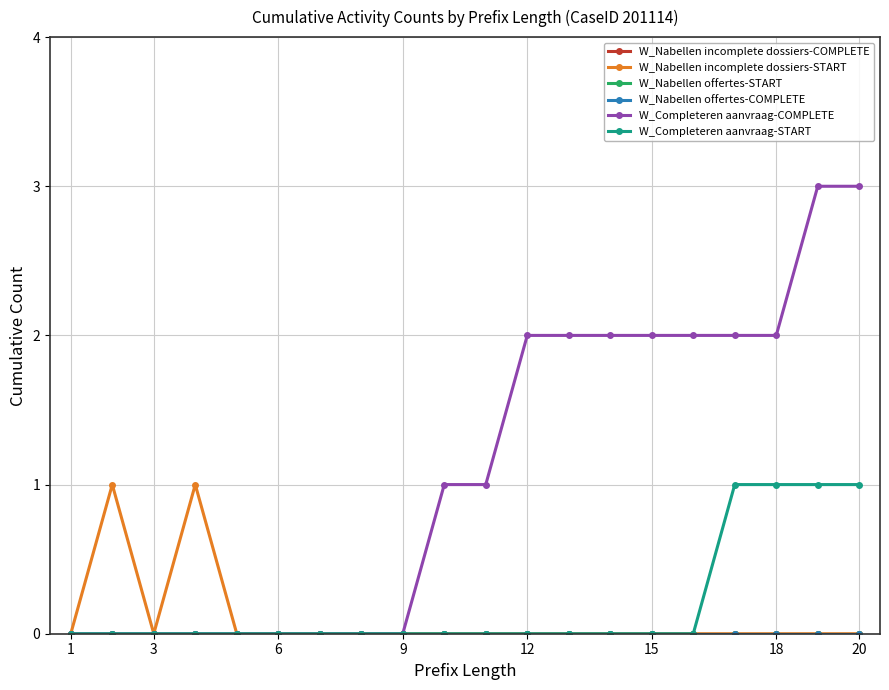

Reading left to right, list all the values displayed in this chart.

W_Nabellen incomplete dossiers-COMPLETE: 0	0	0	0	0	0	0	0	0	0	0	0	0	0	0	0	0	0	0	0
W_Nabellen incomplete dossiers-START: 0	1	0	1	0	0	0	0	0	0	0	0	0	0	0	0	0	0	0	0
W_Nabellen offertes-START: 0	0	0	0	0	0	0	0	0	0	0	0	0	0	0	0	0	0	0	0
W_Nabellen offertes-COMPLETE: 0	0	0	0	0	0	0	0	0	0	0	0	0	0	0	0	0	0	0	0
W_Completeren aanvraag-COMPLETE: 0	0	0	0	0	0	0	0	0	1	1	2	2	2	2	2	2	2	3	3
W_Completeren aanvraag-START: 0	0	0	0	0	0	0	0	0	0	0	0	0	0	0	0	1	1	1	1